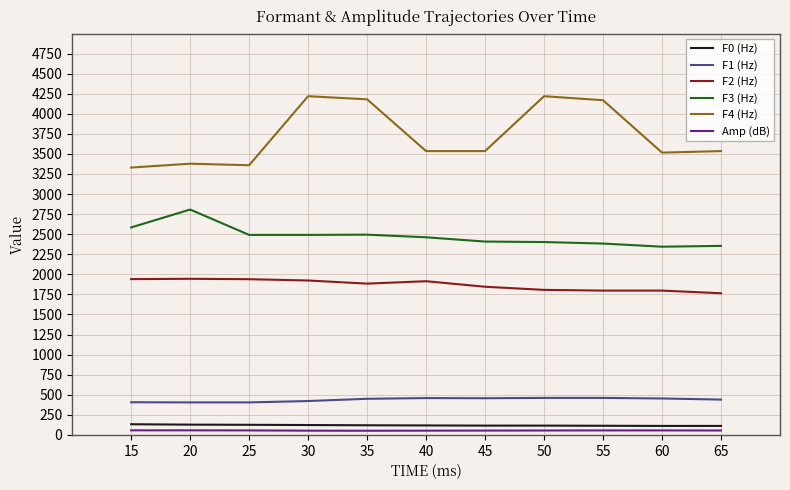

The F0 (Hz) series shows 115 at 50. True or false?

True